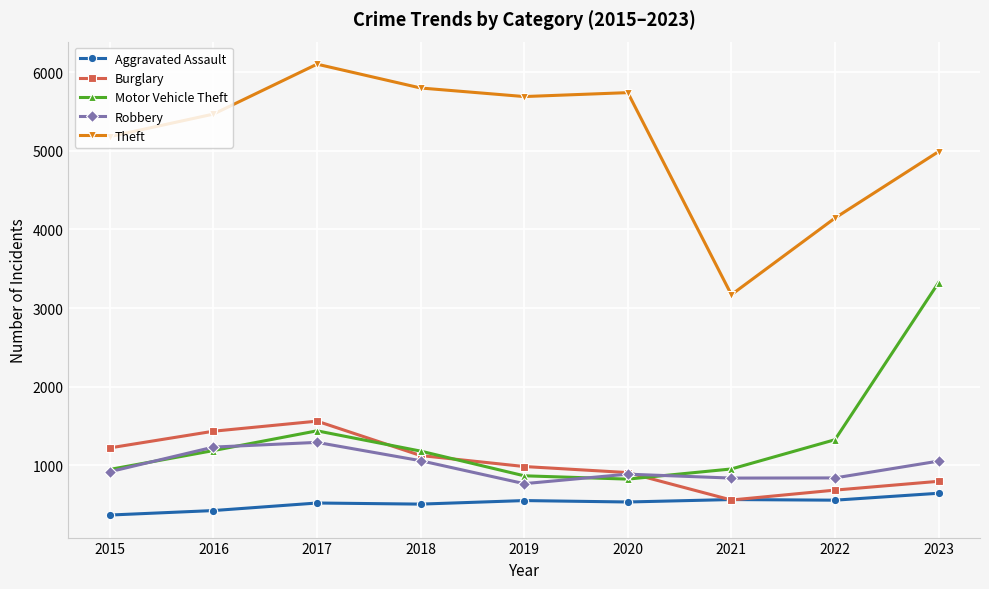

What are all the series names shown in the legend?

Aggravated Assault, Burglary, Motor Vehicle Theft, Robbery, Theft